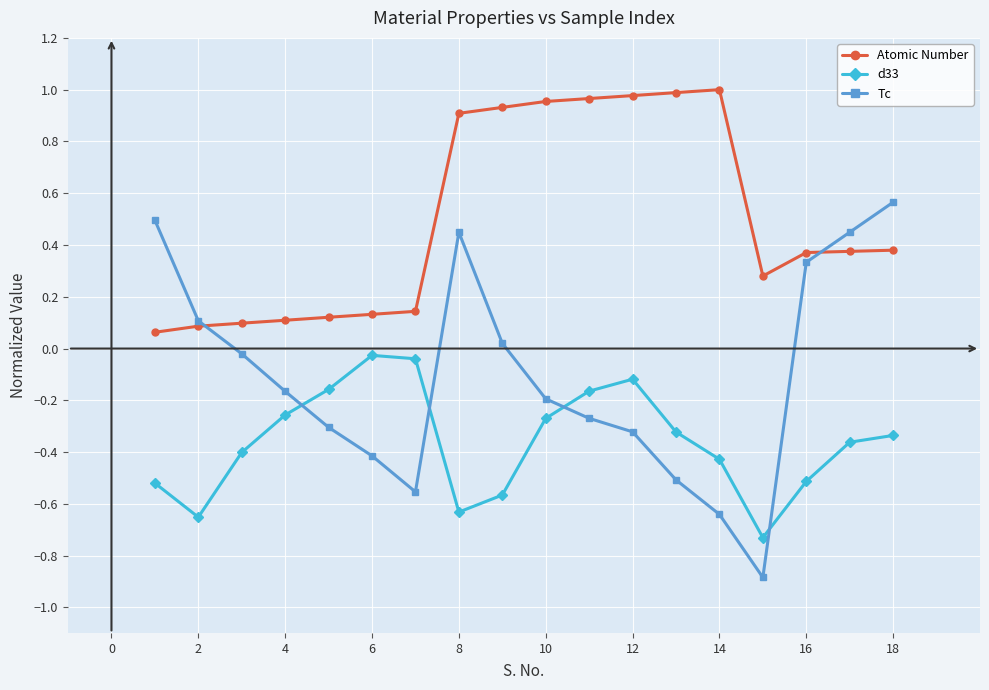

List the series in order of their peak value, highest first.

Atomic Number, Tc, d33